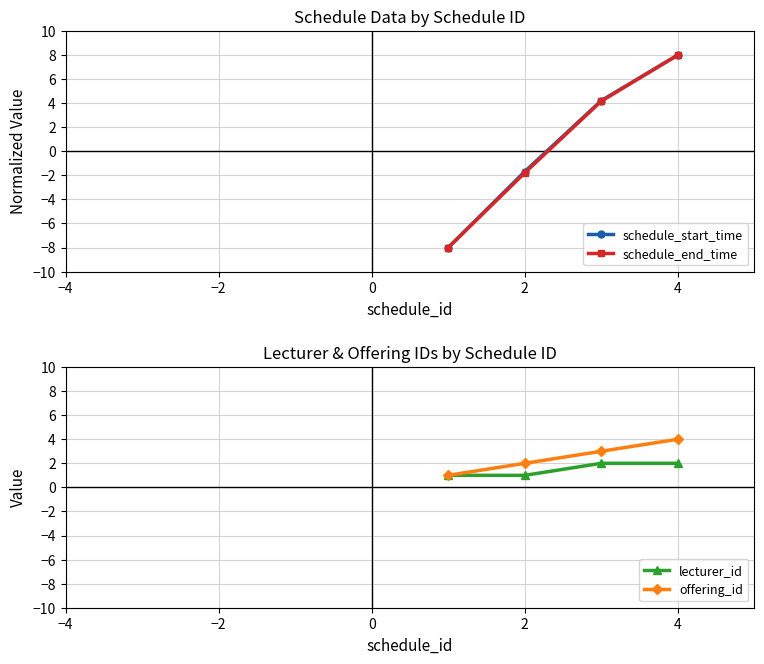

What is the highest value of the schedule_end_time series?

8.0